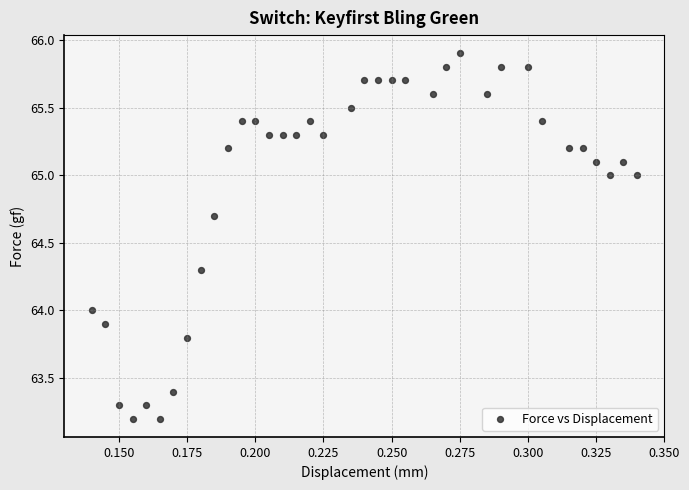

What is the range of Y values (max minus min)?

2.7